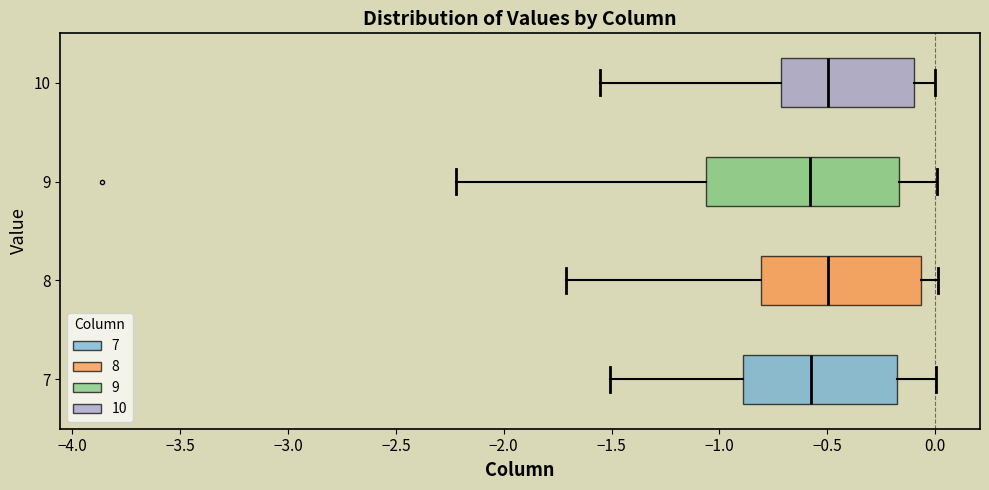

Which box is the widest, from its left edge to its right edge?

9